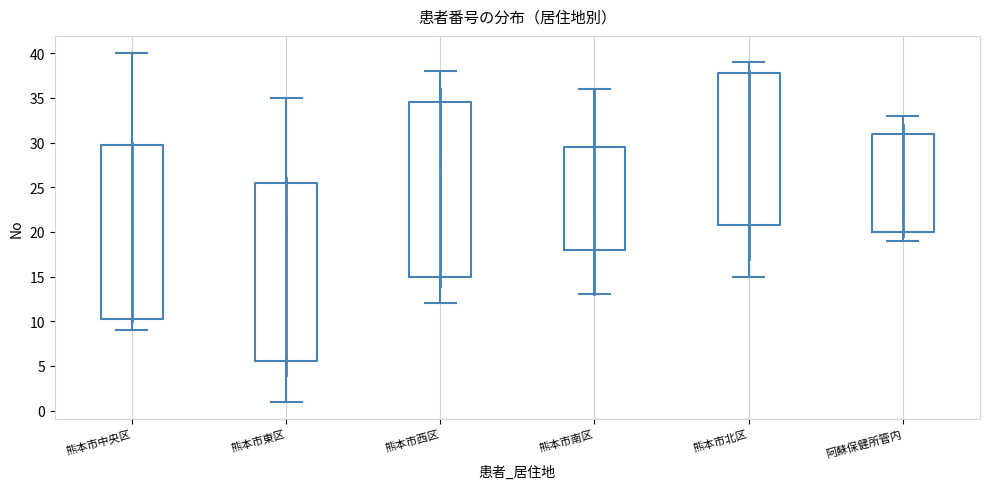

Which box has the lowest median line?

熊本市中央区